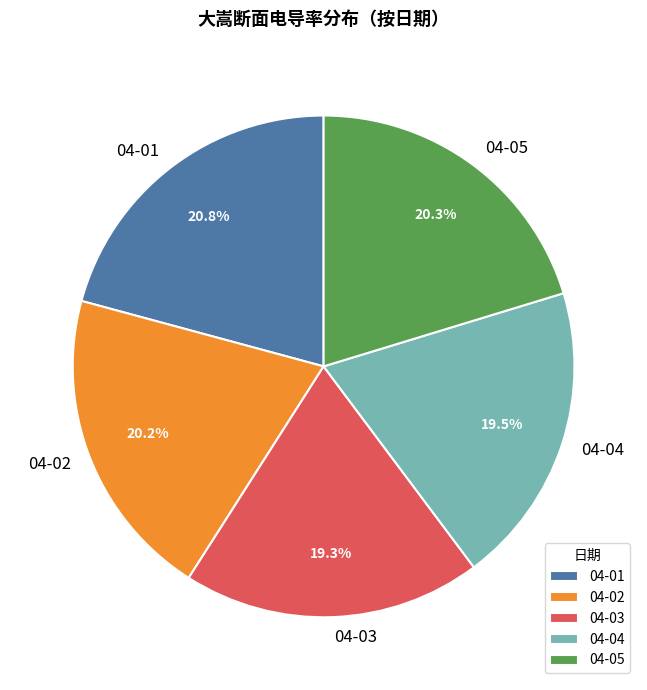

What is the largest slice in the pie chart?

04-01